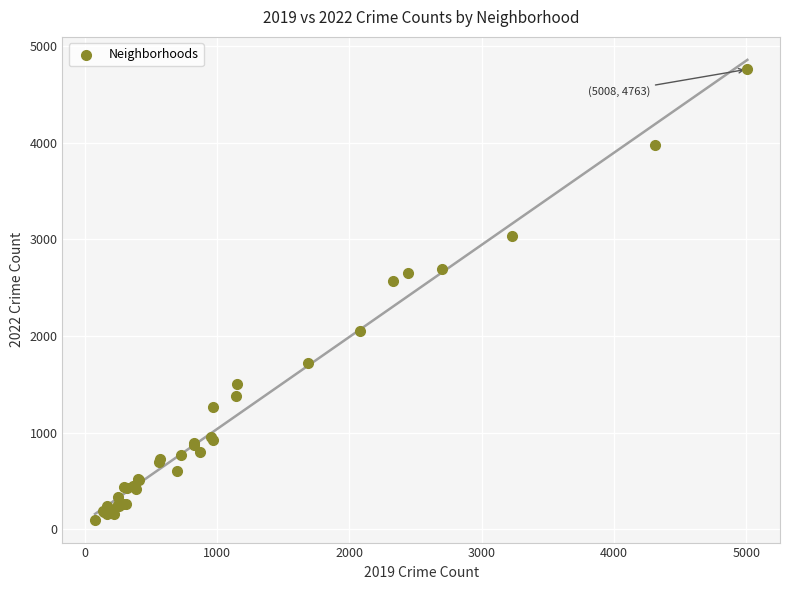

What Y value in the scatter plot is closest to 2431?

2566